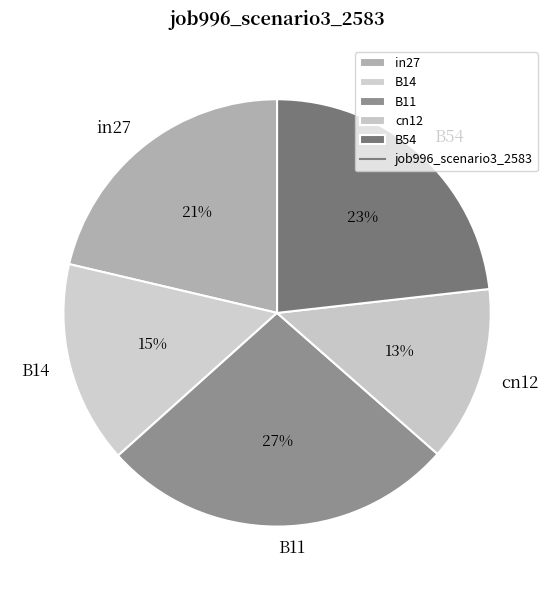

Which slice is the largest?

B11